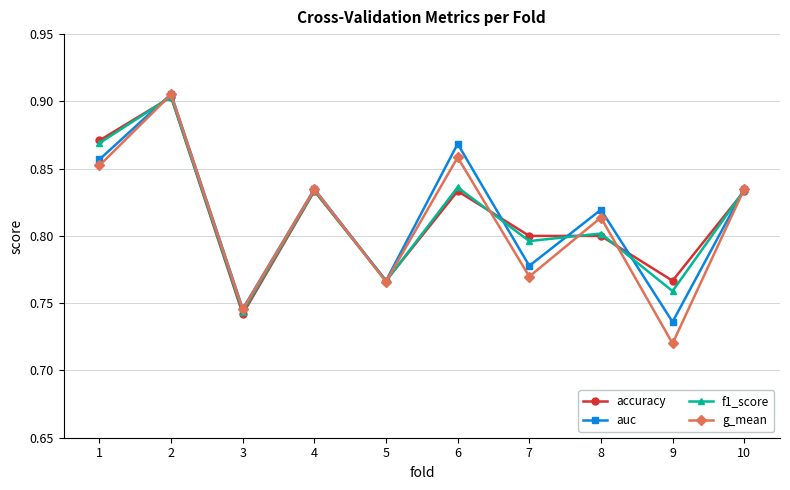

Is it true that f1_score equals 0.4 at 4?

False